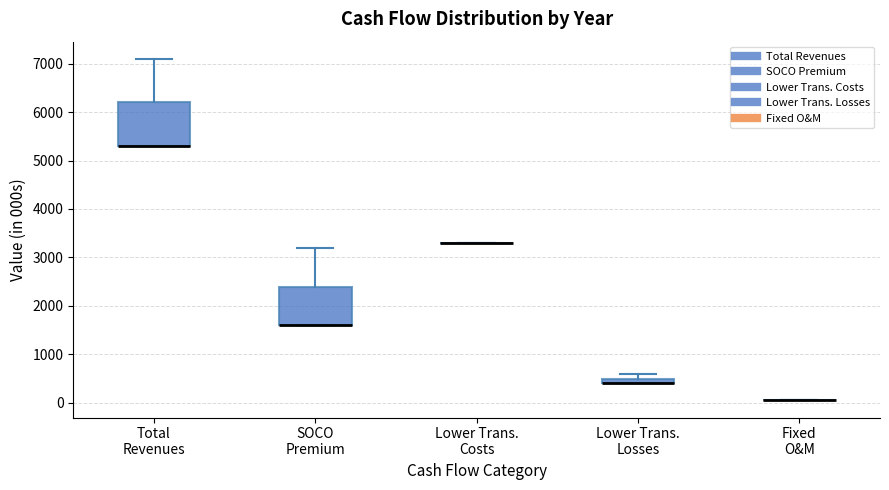

Which box is the tallest, from its lower edge to its upper edge?

Total Revenues